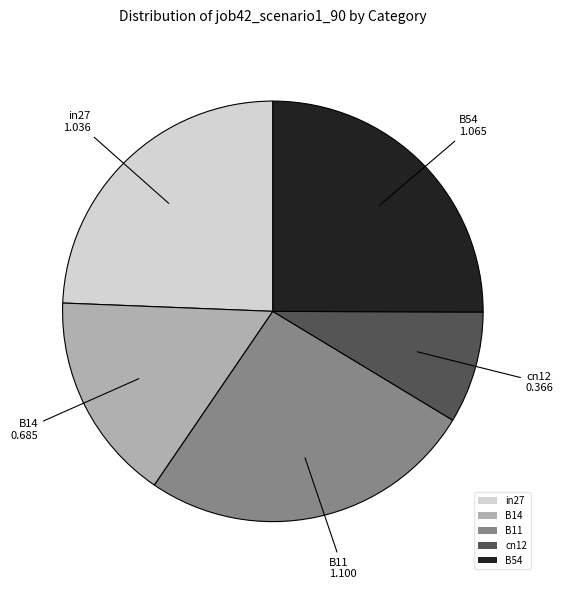

Which slice is the smallest?

cn12